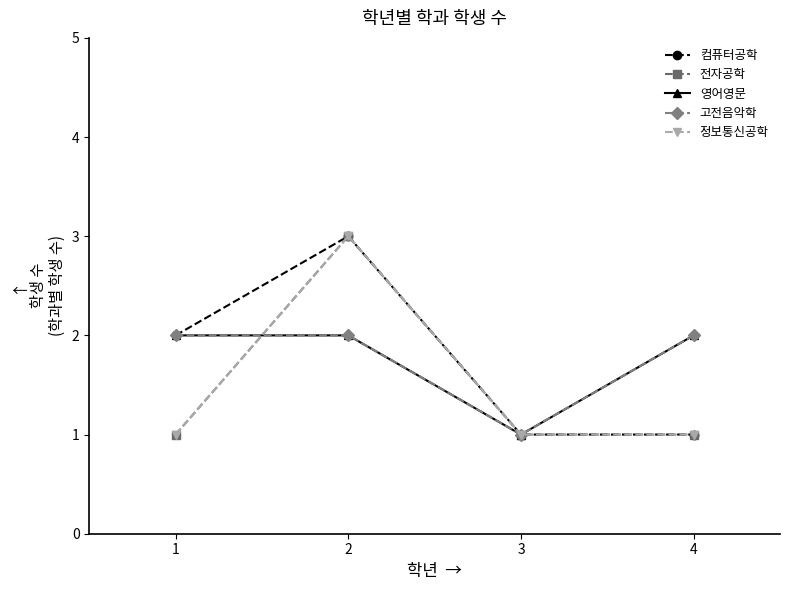

What is the sum of the 전자공학 values at 2 and 3?

4